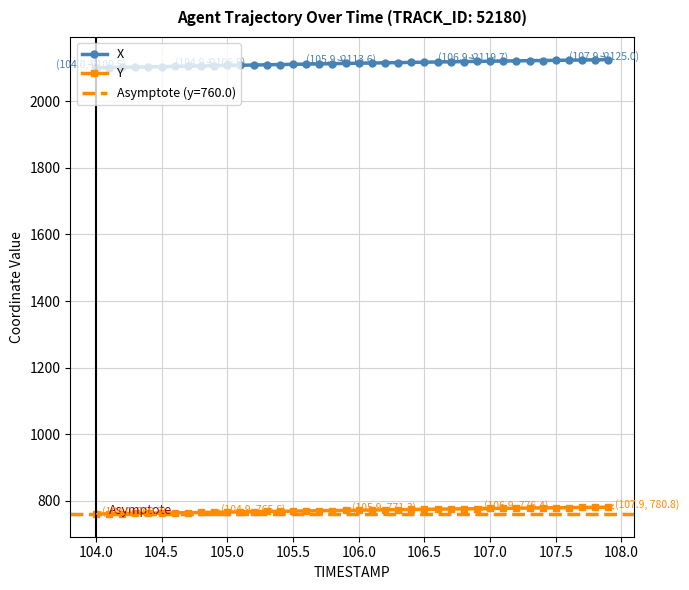

Does the chart have visible grid lines?

Yes